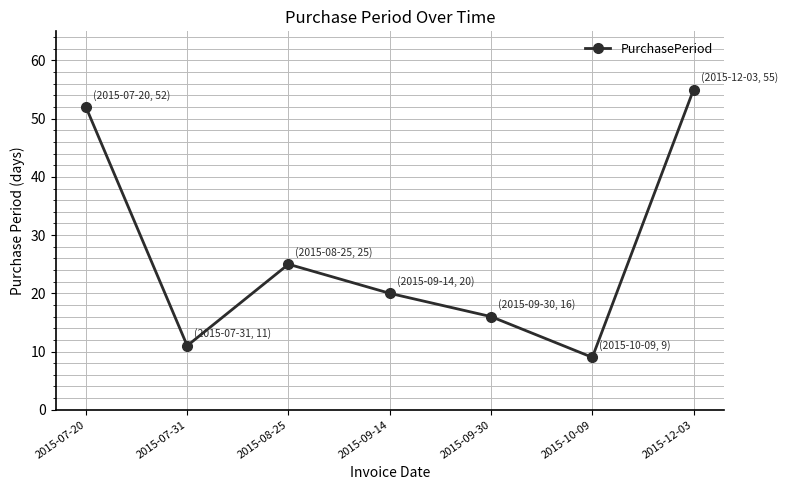

What is the ratio of the value at 2015-07-20 to the value at 2015-09-14?

2.6